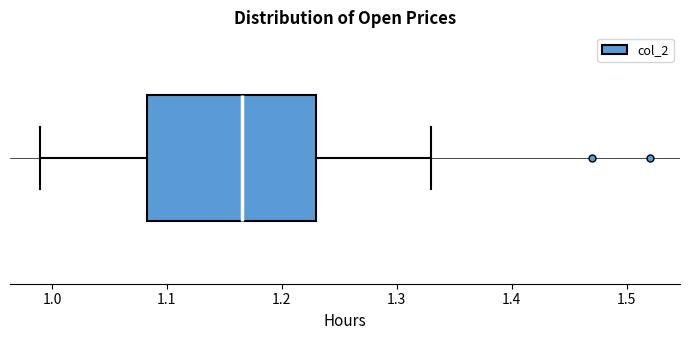

Where does the median line of the box sit on the x-axis? The values are not printed on the chart, so give them approximately, as read against the axis.

1.17